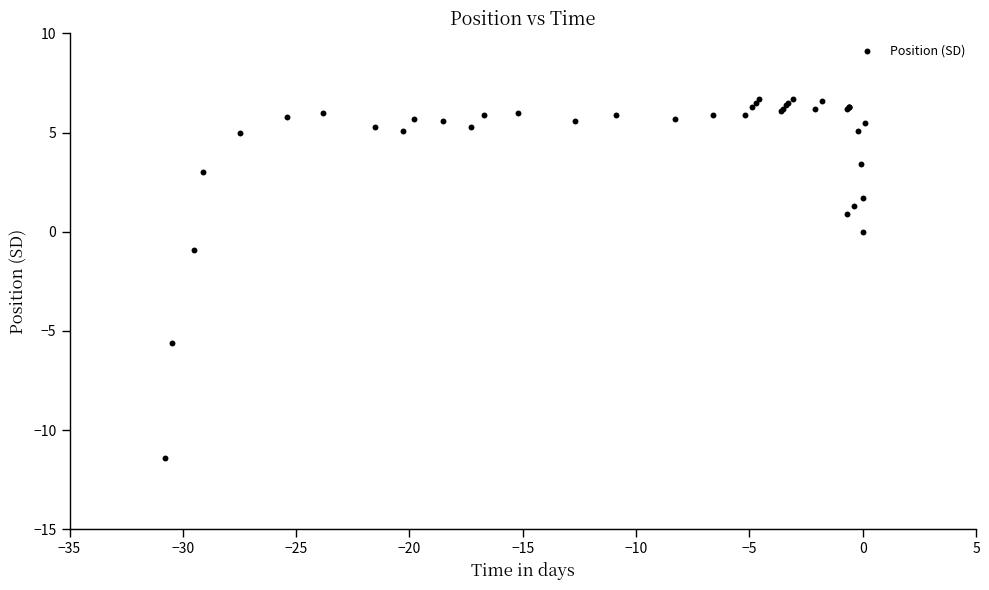

What Y value in the scatter plot is closest to -2?

-0.9